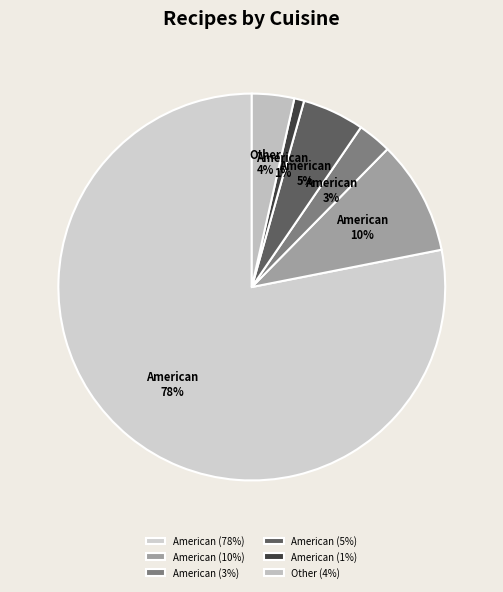

How many segments does this pie chart have?

6